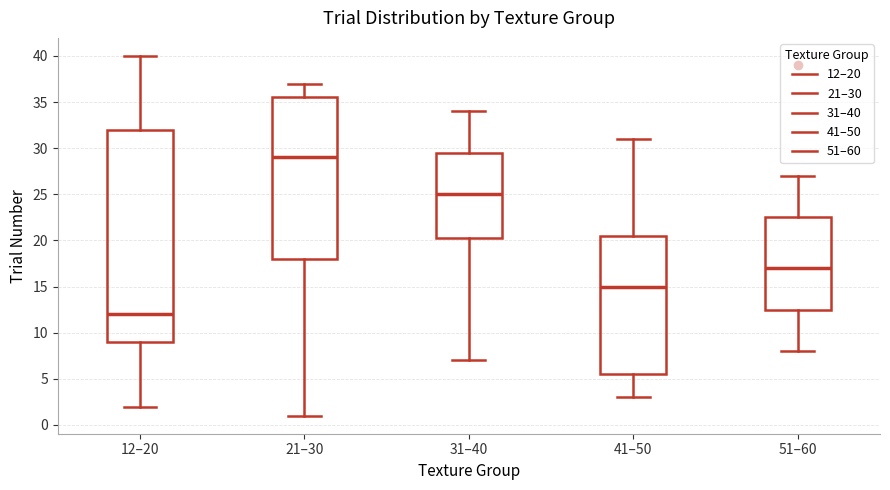

Where does the median line of the box for 12–20 sit on the y-axis? The values are not printed on the chart, so give them approximately, as read against the axis.

12.0